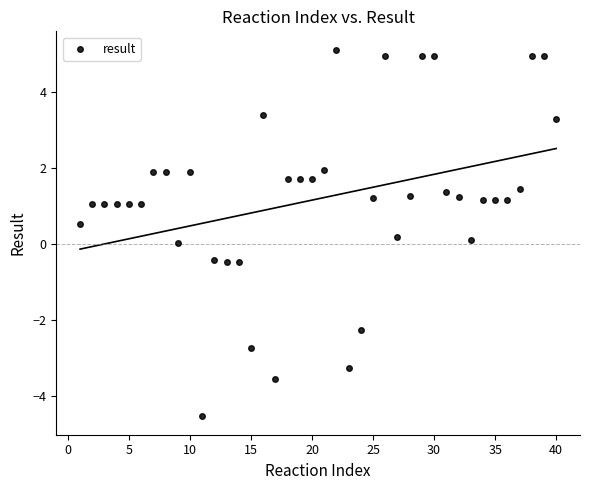

What is the range of X values (max minus min)?

39.0